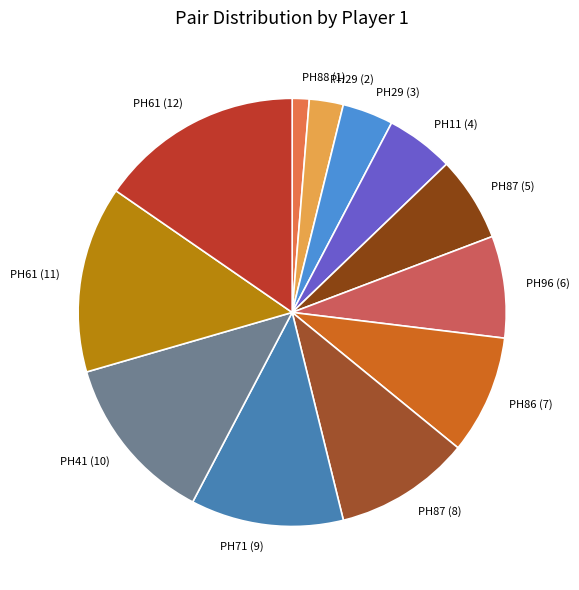

Rank the categories by value from lowest to highest.

PH88, PH29, PH29, PH11, PH87, PH96, PH86, PH87, PH71, PH41, PH61, PH61